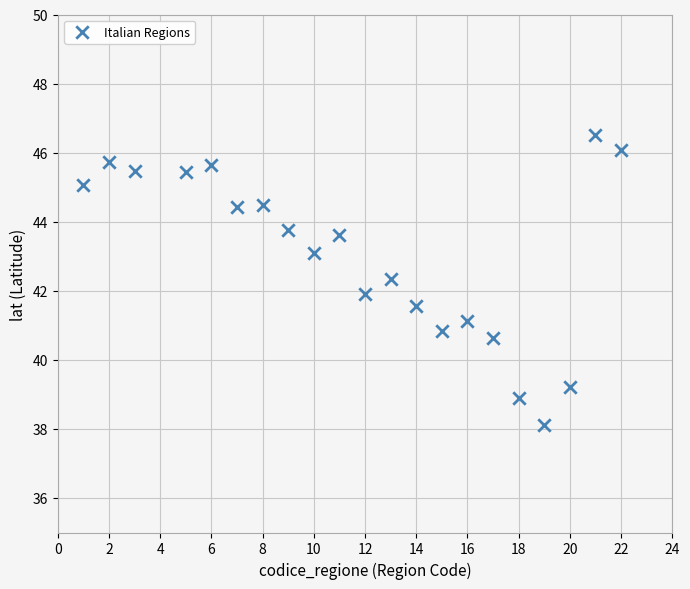

What is the range of X values (max minus min)?

21.0